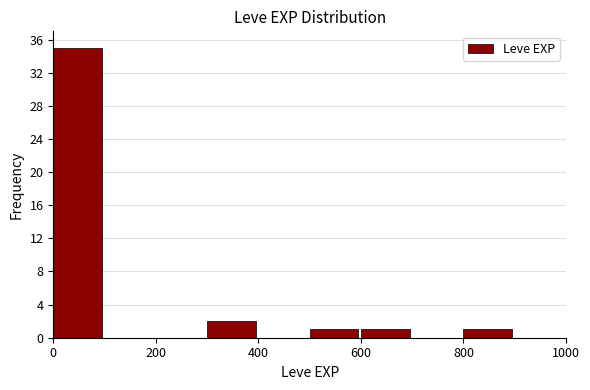

Reading left to right, transcribe this chart: for each bar, give the range it covers on the x-axis and its height. The values are not printed on the chart, so give them approximately, as read against the axis.

0 to 100: 35
100 to 200: 0
200 to 300: 0
300 to 400: 2
400 to 500: 0
500 to 600: 1
600 to 700: 1
700 to 800: 0
800 to 900: 1